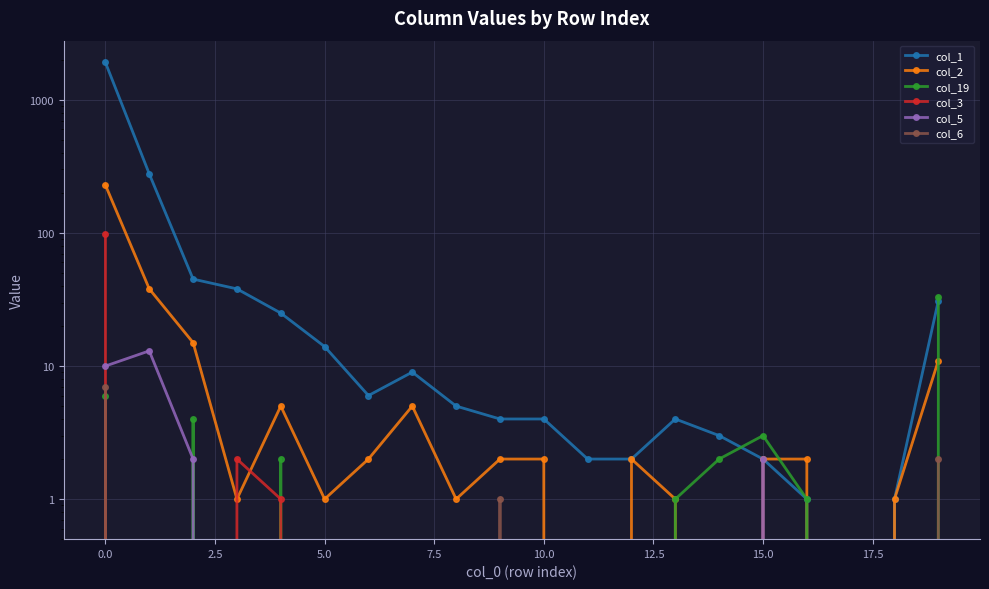

What is the greatest value displayed?

1910